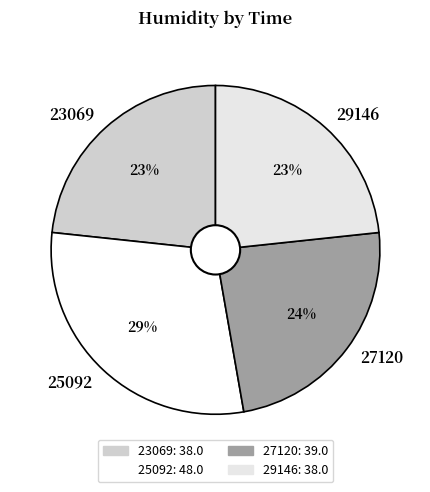

What percentage is the 27120 slice, to the nearest percent?

24%